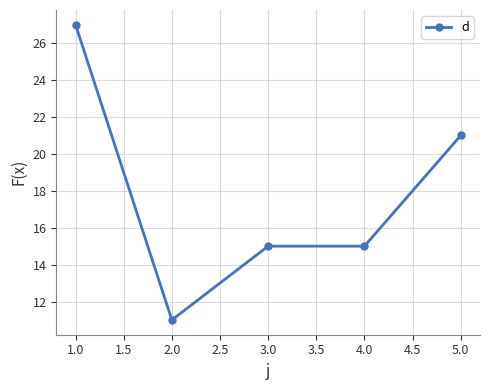

What is the average value?

18